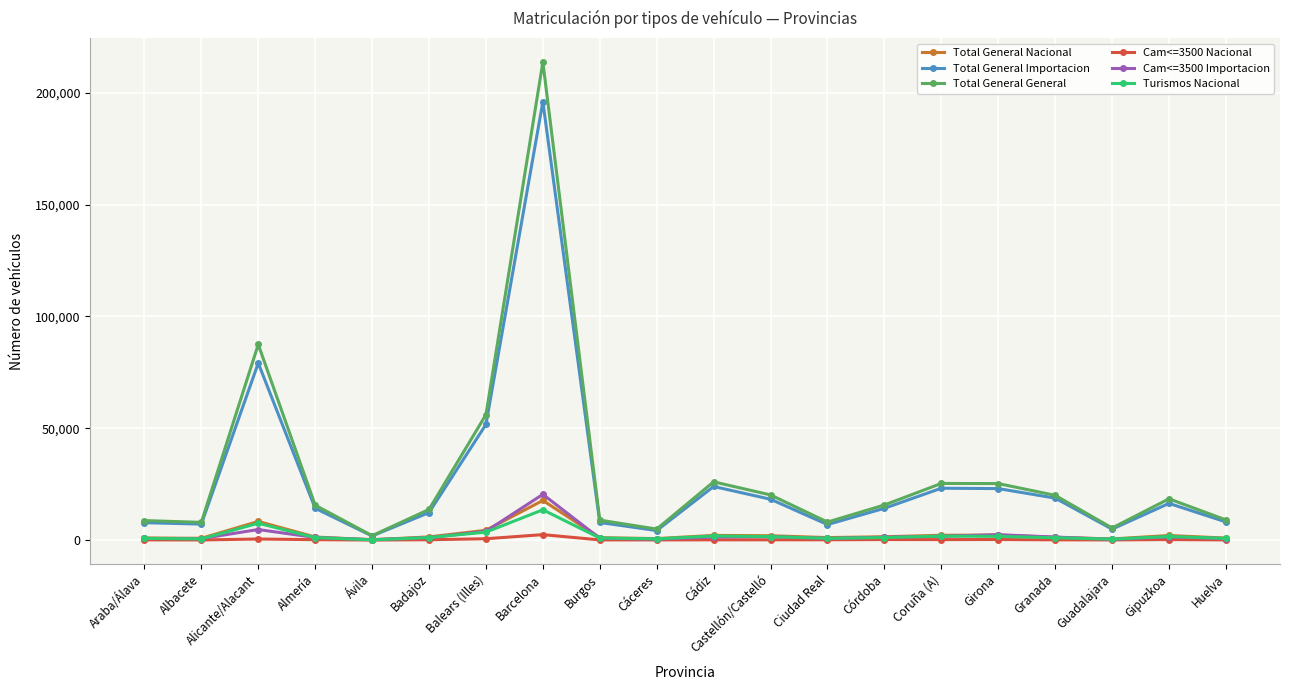

What position from the left is Balears (Illes)?

7